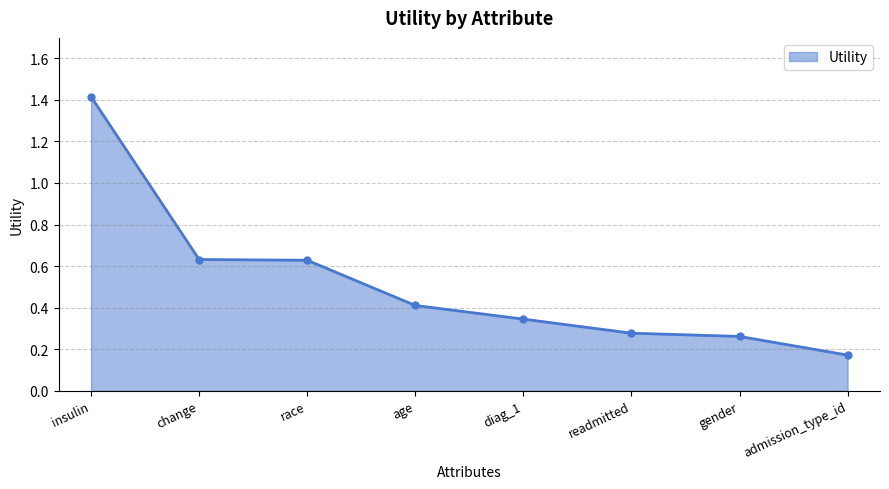

Which label corresponds to the largest value in the chart?

insulin